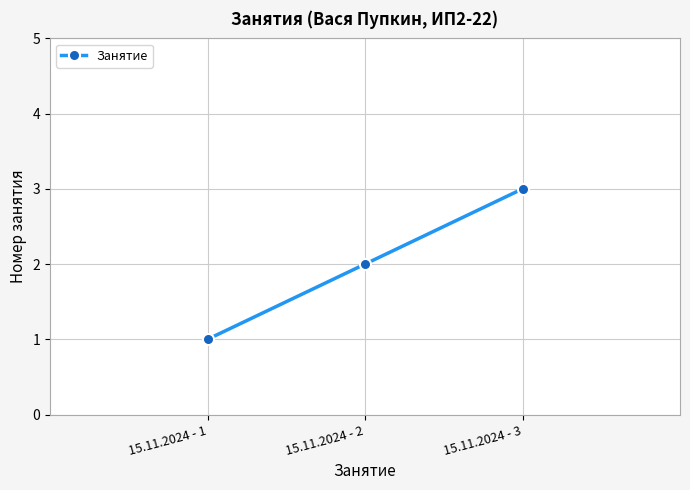

What is the difference between the maximum and second lowest values?

1